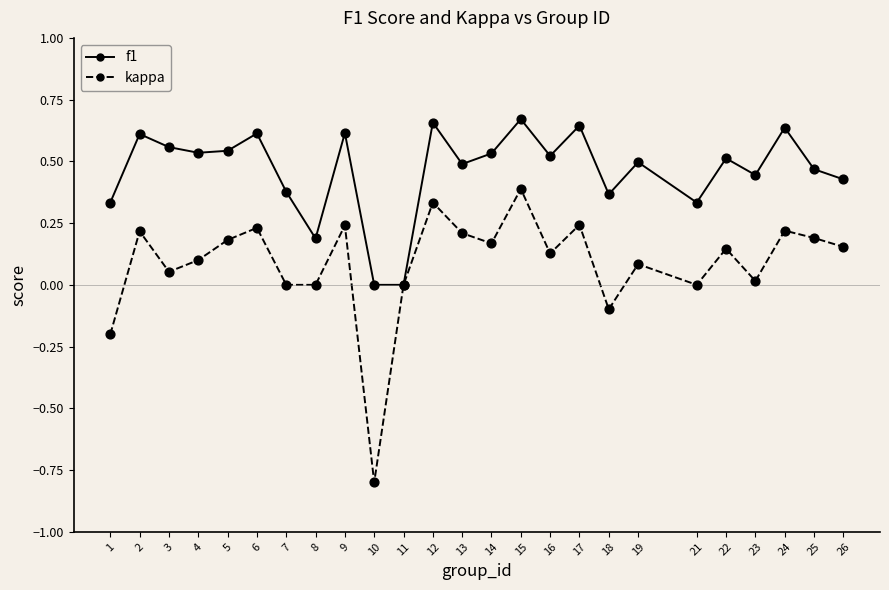

Which series has the largest total across all categories?

f1